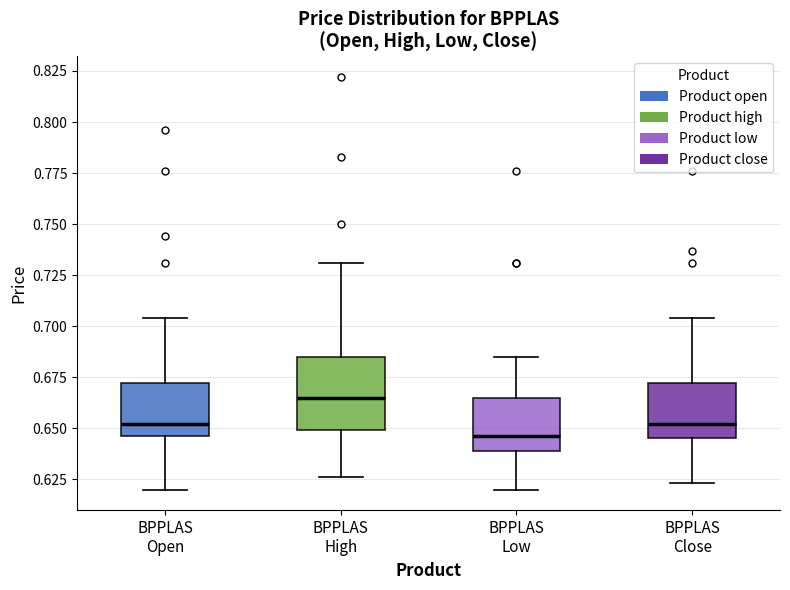

Which box is the tallest, from its lower edge to its upper edge?

BPPLAS High